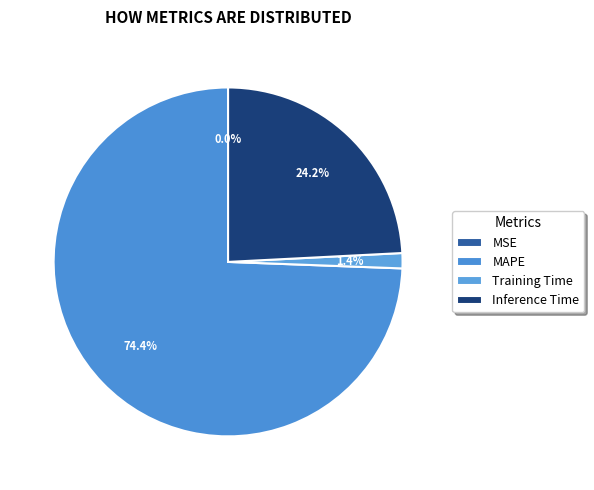

What portion of the pie excludes MSE?

100.0%